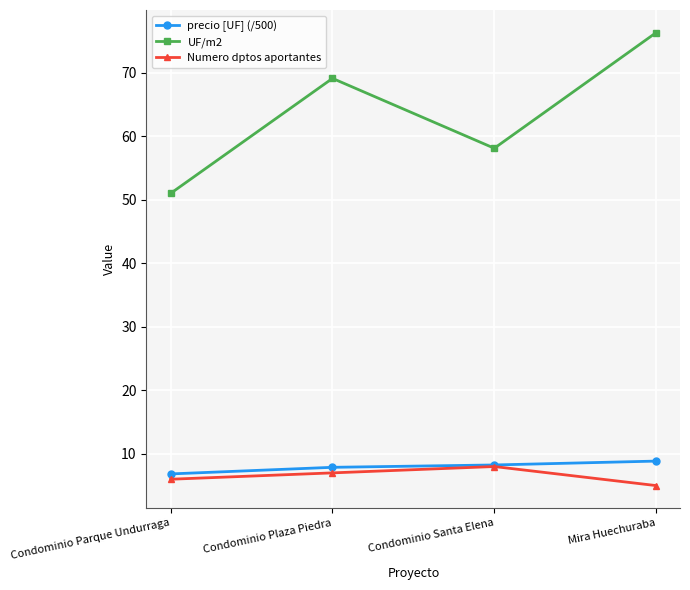

True or false: UF/m2 and precio [UF] (/500) cross at least once.

False